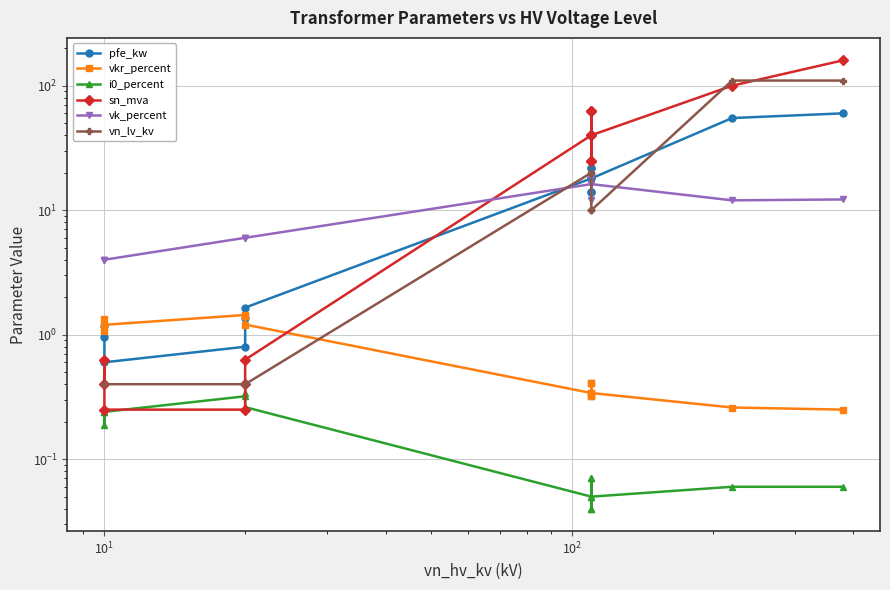

In vkr_percent, how many points are higher than both neighbors (excluding endpoints)?

3